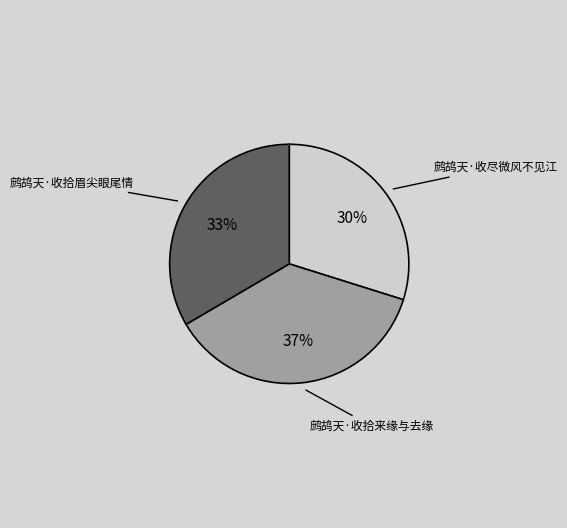

Is there a majority slice in this chart?

No